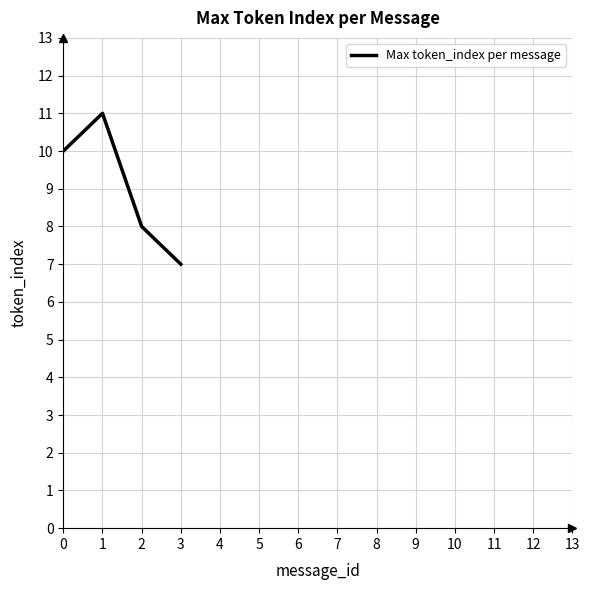

What is the difference between the values at 3 and 2?

1